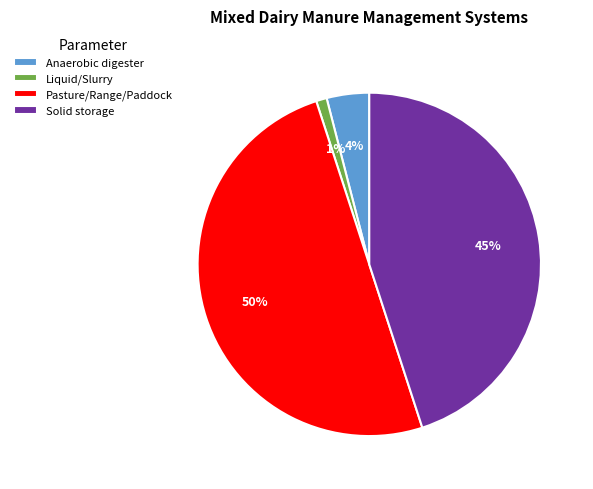

Count the number of slices in the pie.

4